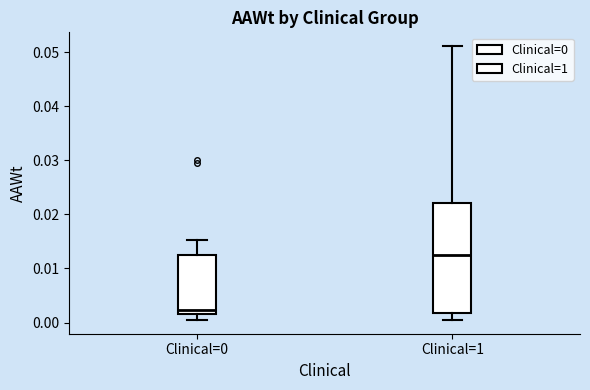

Which box's median line is the highest?

Clinical=1